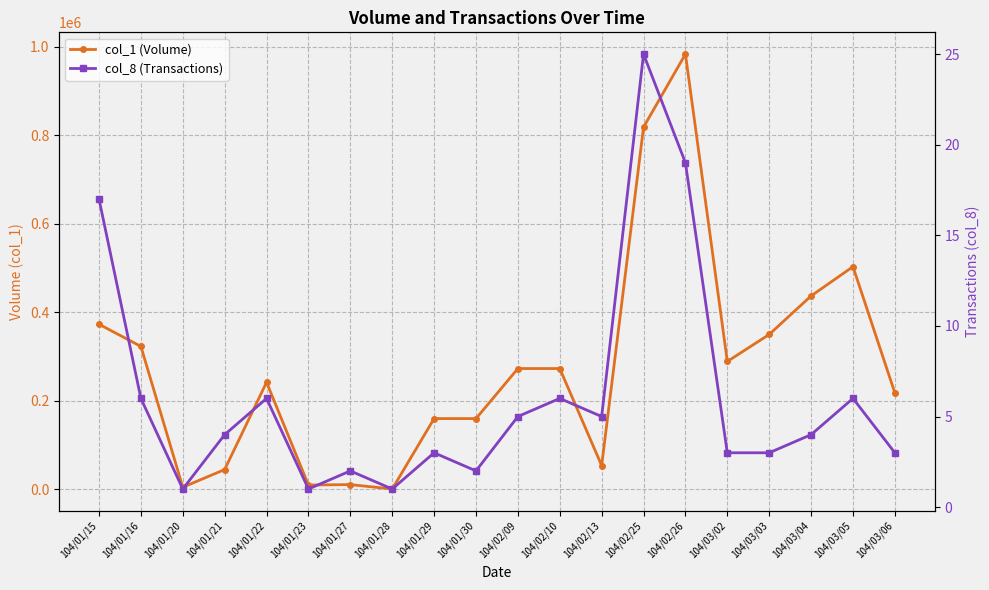

Reading left to right, what are all the values shown in this chart?

col_1 (Volume): 104/01/15=373000	104/01/16=323000	104/01/20=5000	104/01/21=45000	104/01/22=242000	104/01/23=10000	104/01/27=11000	104/01/28=1000	104/01/29=160000	104/01/30=160000	104/02/09=273000	104/02/10=273000	104/02/13=54000	104/02/25=818000	104/02/26=983000	104/03/02=289000	104/03/03=350000	104/03/04=437000	104/03/05=503000	104/03/06=218000
col_8 (Transactions): 104/01/15=17	104/01/16=6	104/01/20=1	104/01/21=4	104/01/22=6	104/01/23=1	104/01/27=2	104/01/28=1	104/01/29=3	104/01/30=2	104/02/09=5	104/02/10=6	104/02/13=5	104/02/25=25	104/02/26=19	104/03/02=3	104/03/03=3	104/03/04=4	104/03/05=6	104/03/06=3